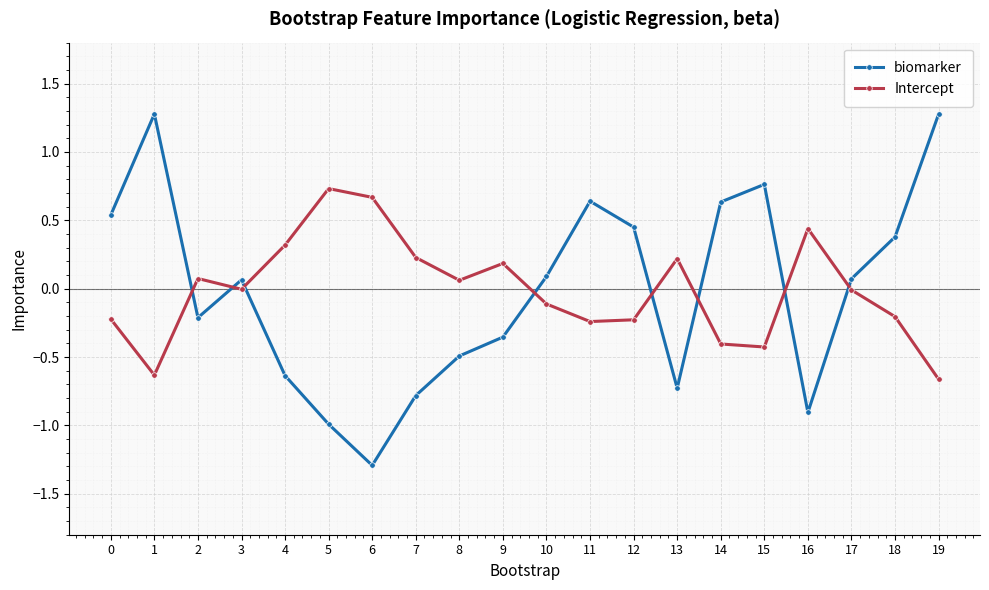

What is the total value across all series at 0?

0.3